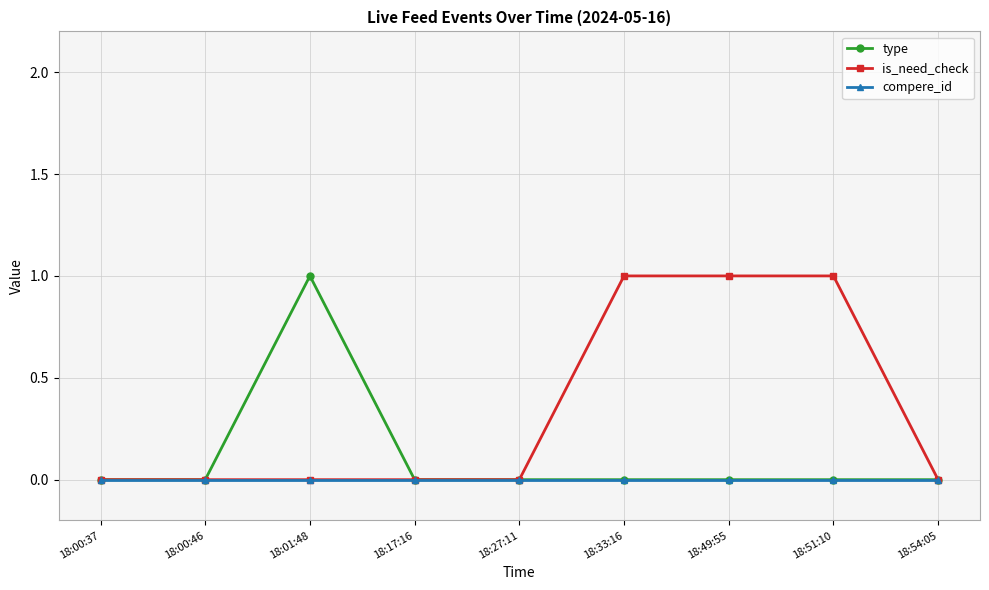

Rank the series by their average value, from lowest to highest.

compere_id, type, is_need_check